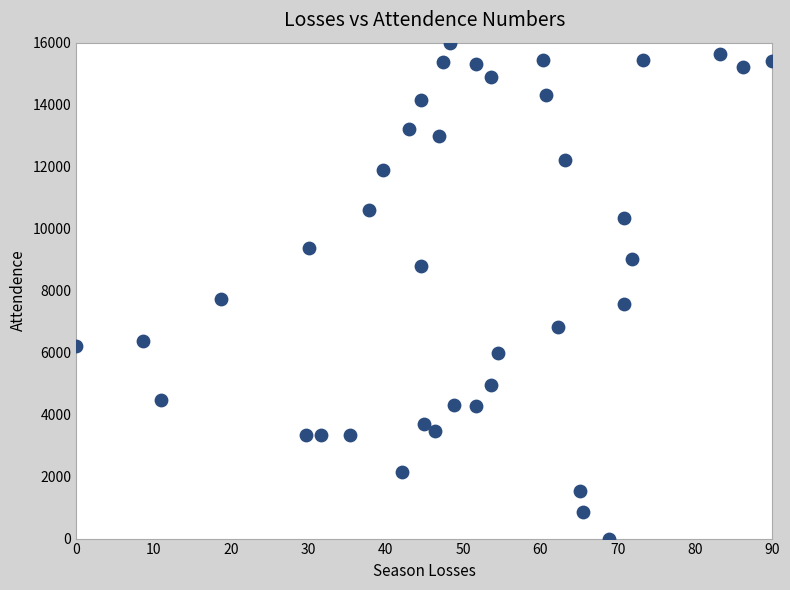

What is the range of Y values (max minus min)?

16000.0